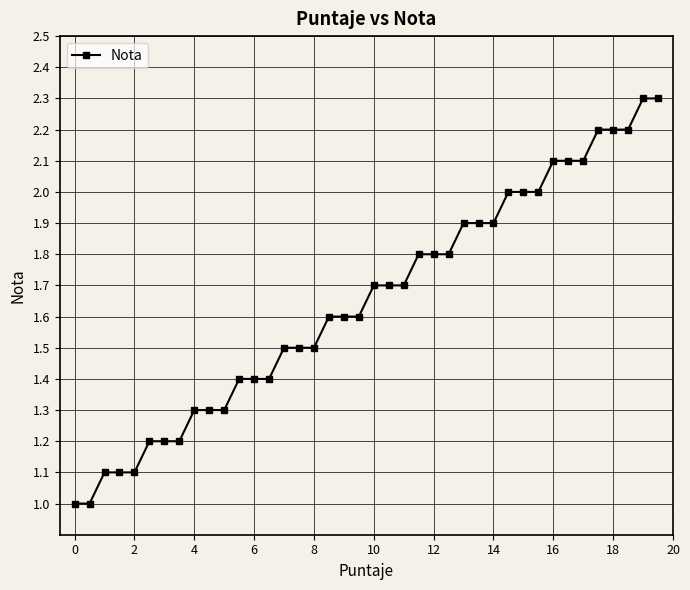

What is the greatest value displayed?

2.3